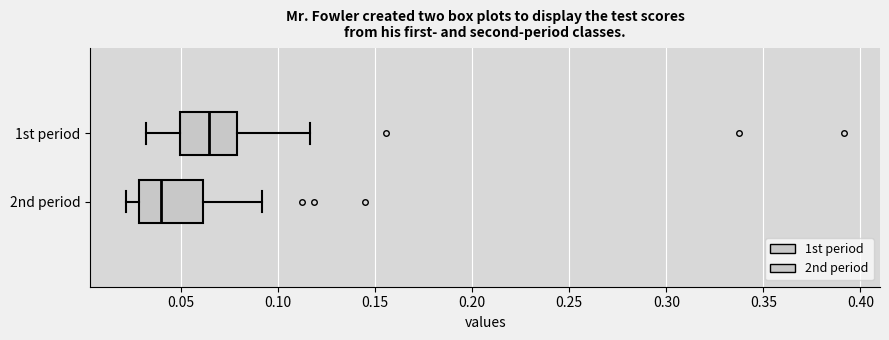

Reading bottom to top, transcribe this box plot: for each box, give where its median line is, the range the box spans, and where its two whiskers end, as read against the x-axis. The values are not printed on the chart, so give them approximately, as read against the axis.

2nd period: median 0.040, box 0.030 to 0.060, whiskers 0.020 to 0.090
1st period: median 0.065, box 0.050 to 0.080, whiskers 0.030 to 0.115